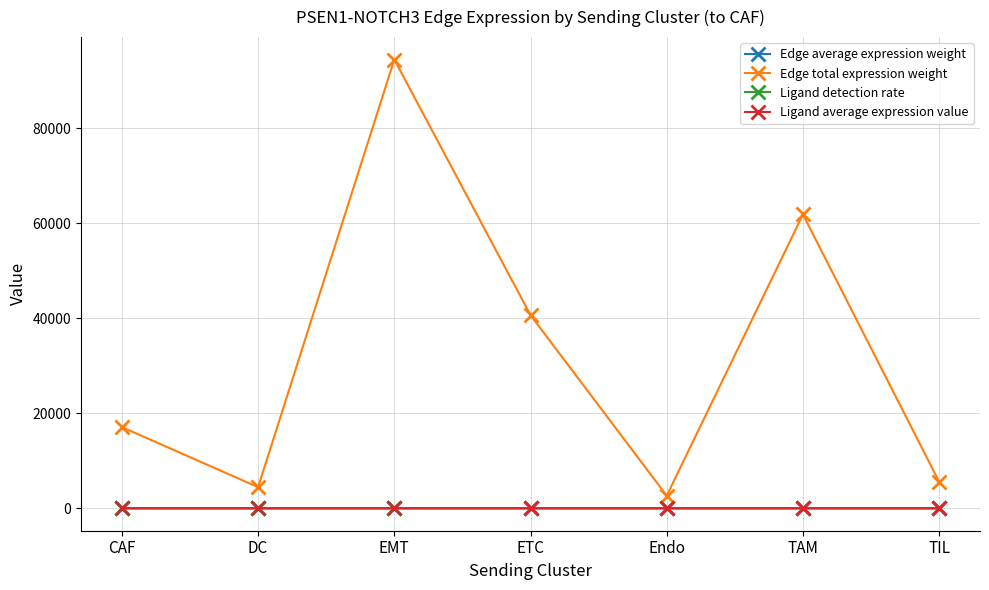

What is the sum of the Ligand detection rate values at EMT and TAM?

0.6